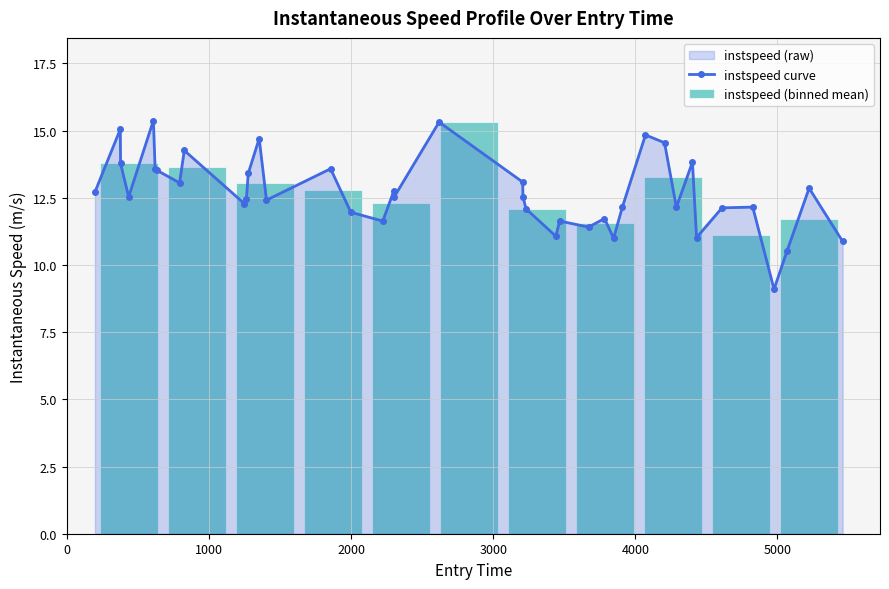

True or false: instspeed curve has more than 2 interior local peaks.

True